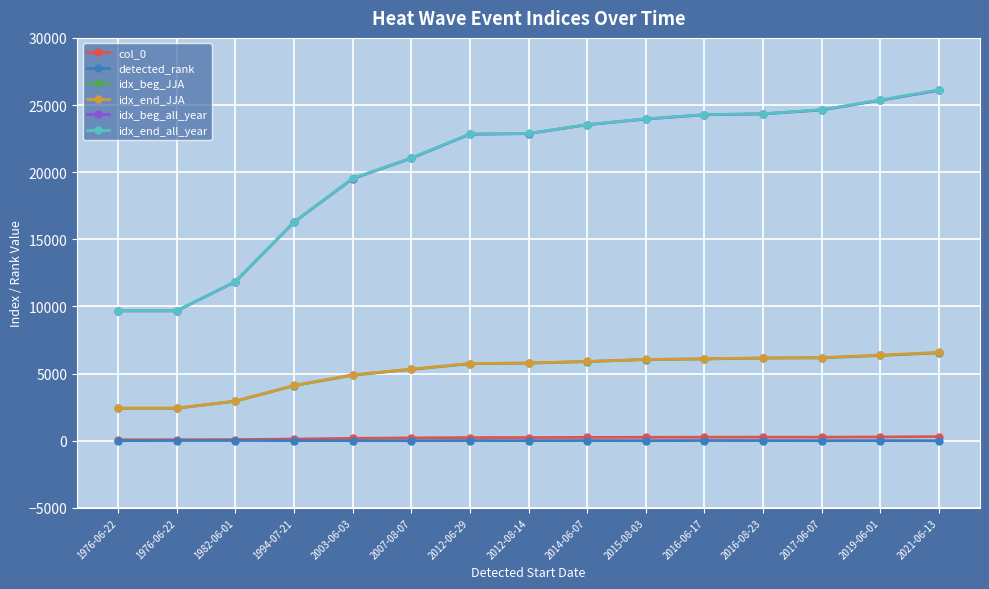

True or false: detected_rank and col_0 cross at least once.

False